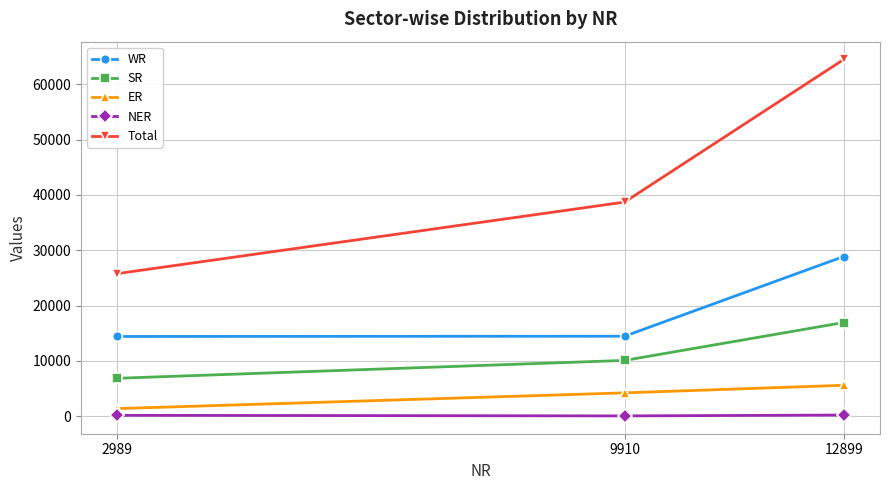

Rank the categories by SR value from highest to lowest.

12899, 9910, 2989